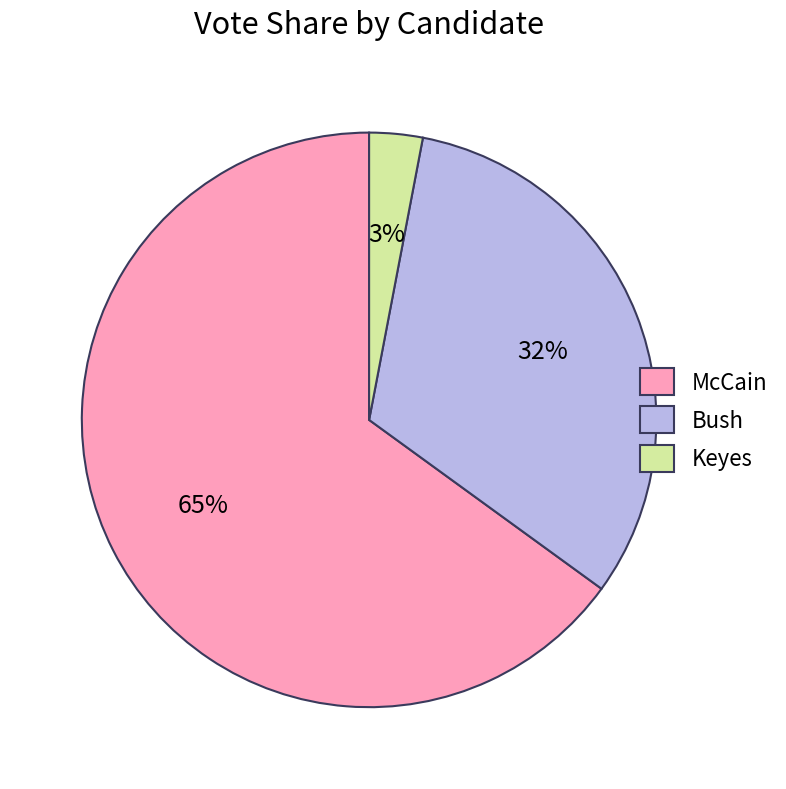

Is it true that McCain is 71% of the pie?

False